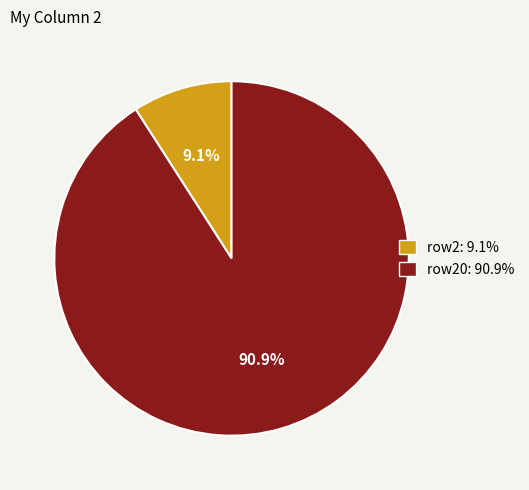

How many segments does this pie chart have?

2